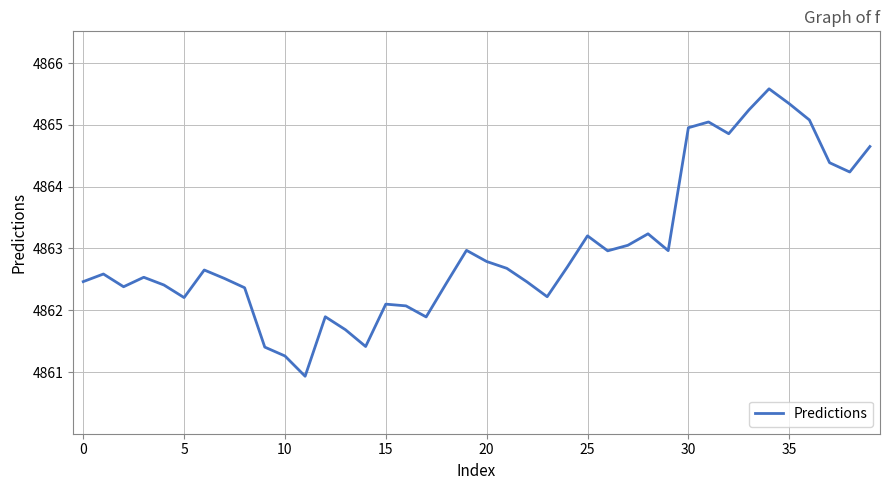

What is the minimum value shown in the chart?

4860.9